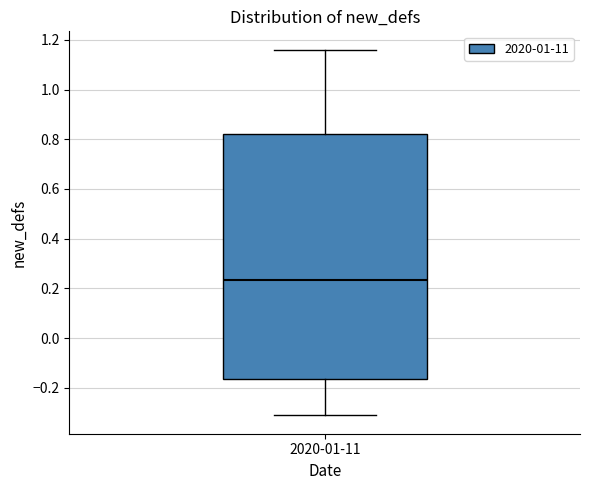

Read this box plot against the y-axis: the position of the median line, the range covered by the box, and the ends of both whiskers. The values are not printed on the chart, so give them approximately, as read against the axis.

median 0.24, box -0.16 to 0.82, whiskers -0.32 to 1.16